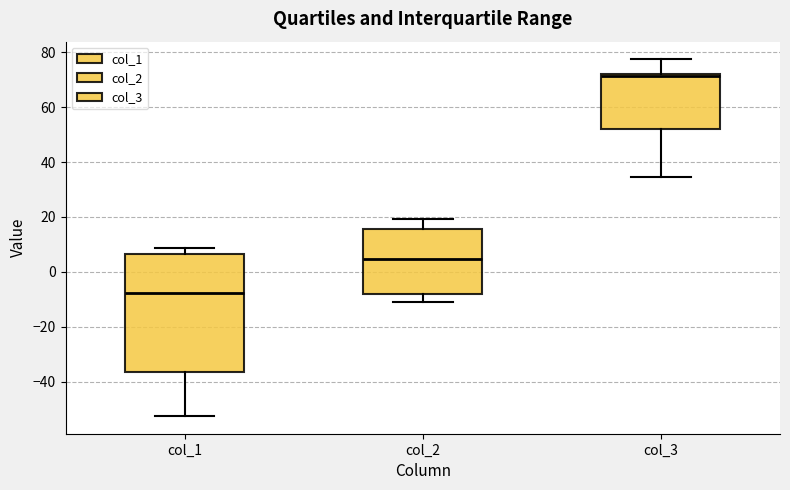

Reading left to right, transcribe this box plot: for each box, give where its median line is, the range the box spans, and where its two whiskers end, as read against the y-axis. The values are not printed on the chart, so give them approximately, as read against the axis.

col_1: median -8, box -36 to 6, whiskers -52 to 8
col_2: median 4, box -8 to 16, whiskers -12 to 20
col_3: median 72 (just below the box's upper edge), box 52 to 72, whiskers 34 to 78